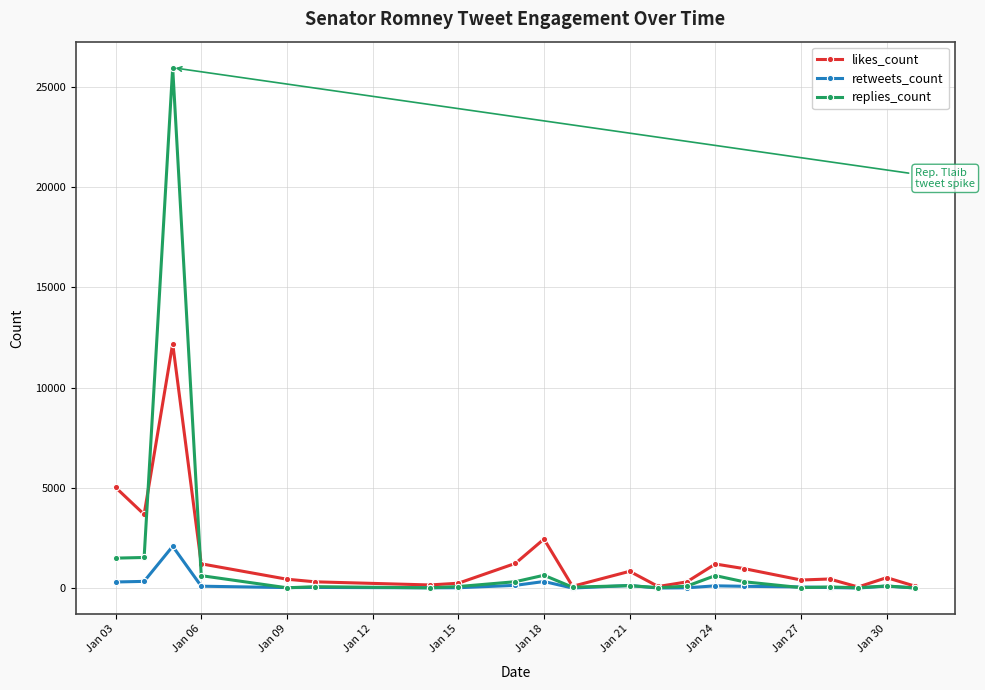

True or false: replies_count has more than 1 interior local peaks.

True